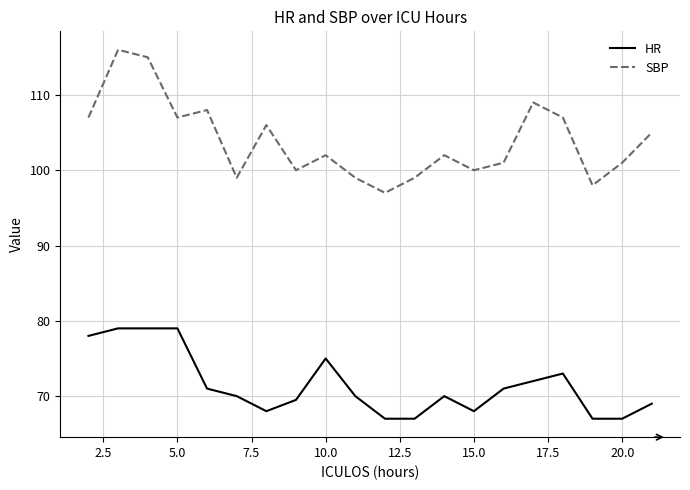

What are all the series names shown in the legend?

HR, SBP